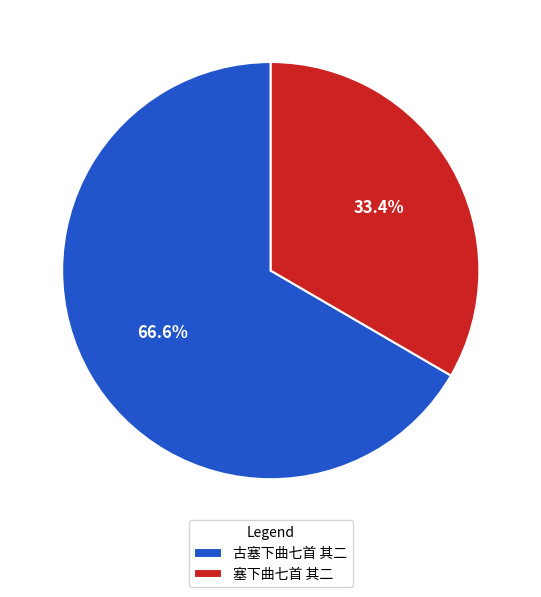

Does 古塞下曲七首 其二 account for over 50% of the chart?

Yes